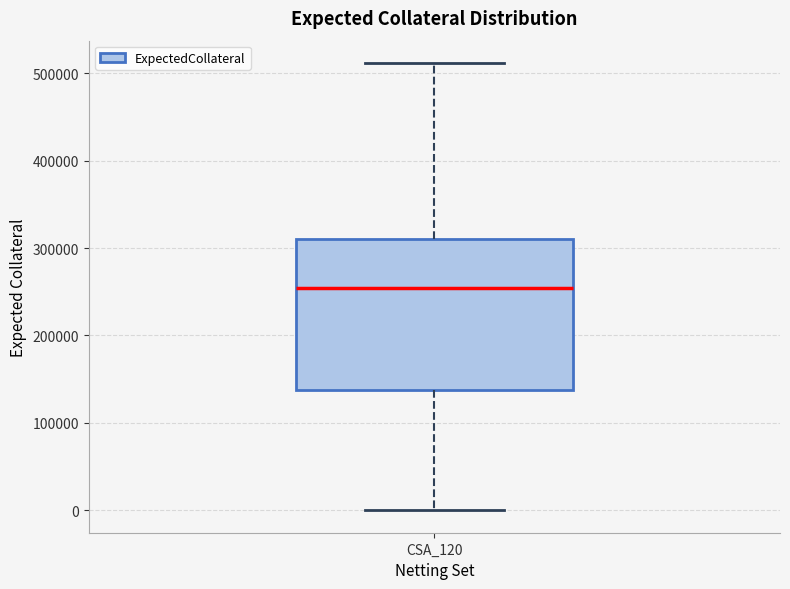

Read this box plot against the y-axis: the position of the median line, the range covered by the box, and the ends of both whiskers. The values are not printed on the chart, so give them approximately, as read against the axis.

median 250000, box 140000 to 310000, whiskers 0 to 510000